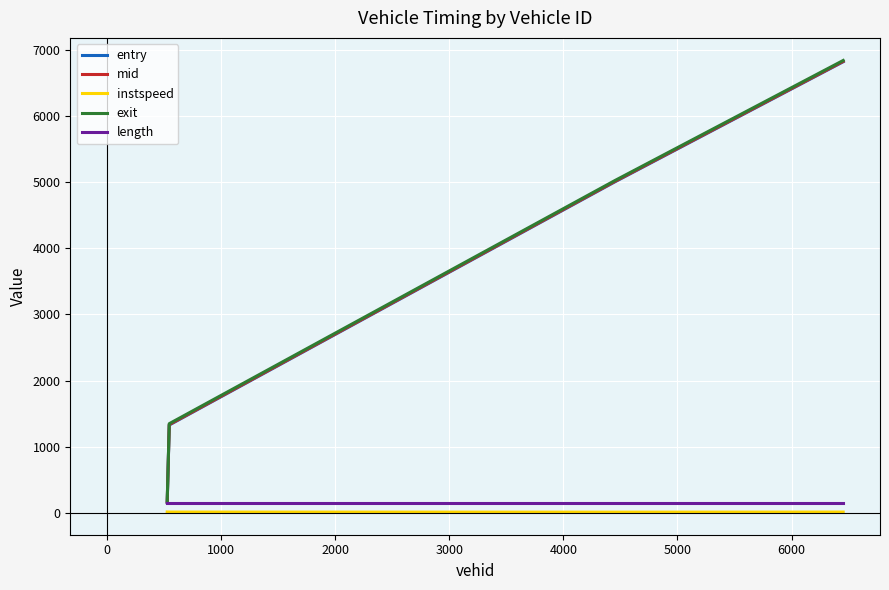

Count the number of categories in the chart.

4